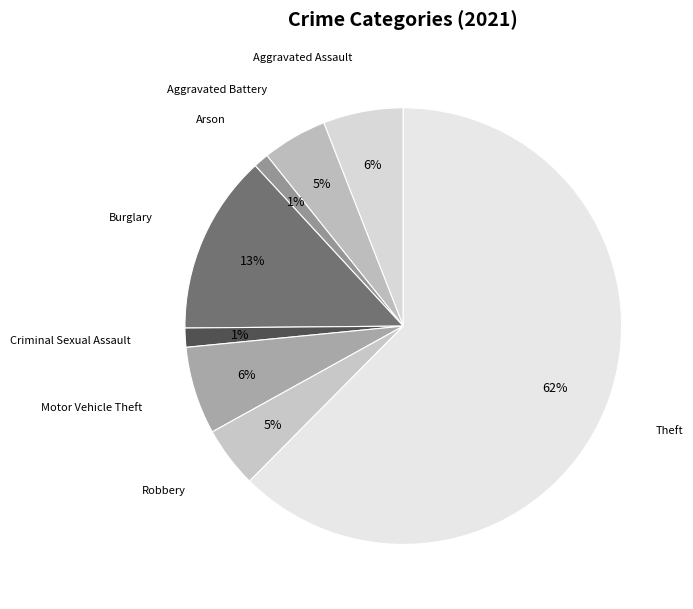

Do Aggravated Battery and Aggravated Assault together represent more than half of the pie?

No